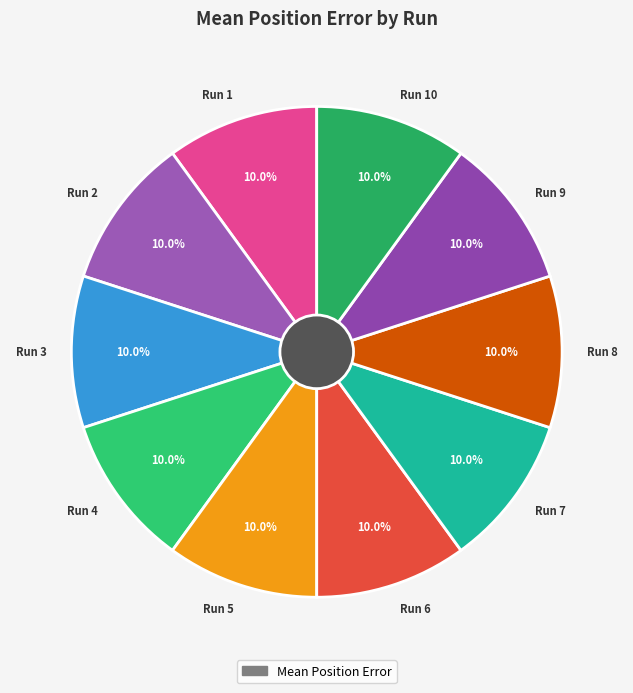

The Run 4 slice represents 1% of the pie. True or false?

False